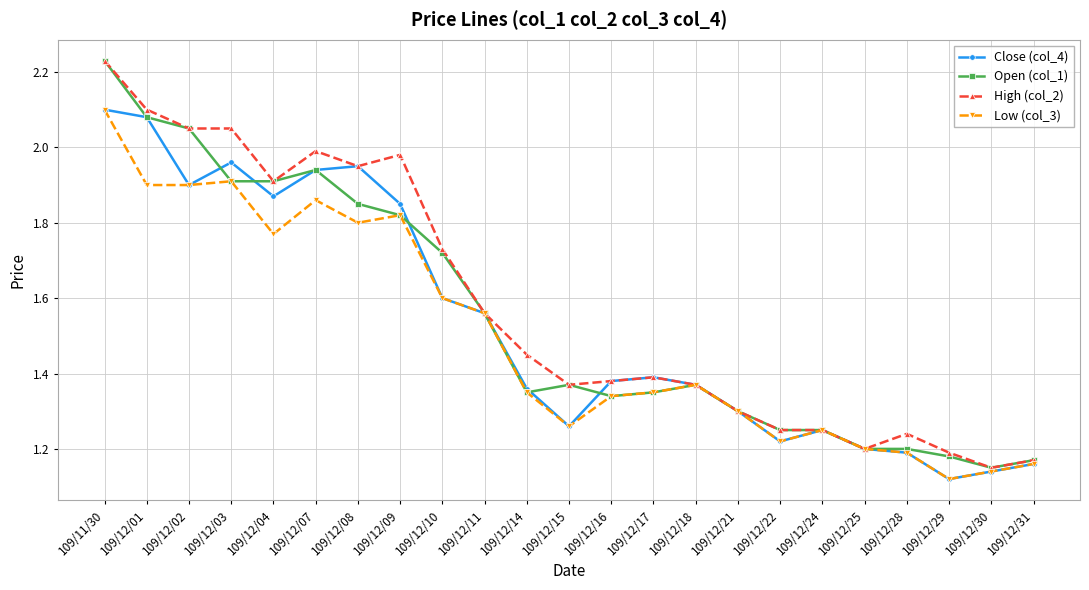

True or false: Low (col_3) has a value of 1.9 at 109/12/01.

True